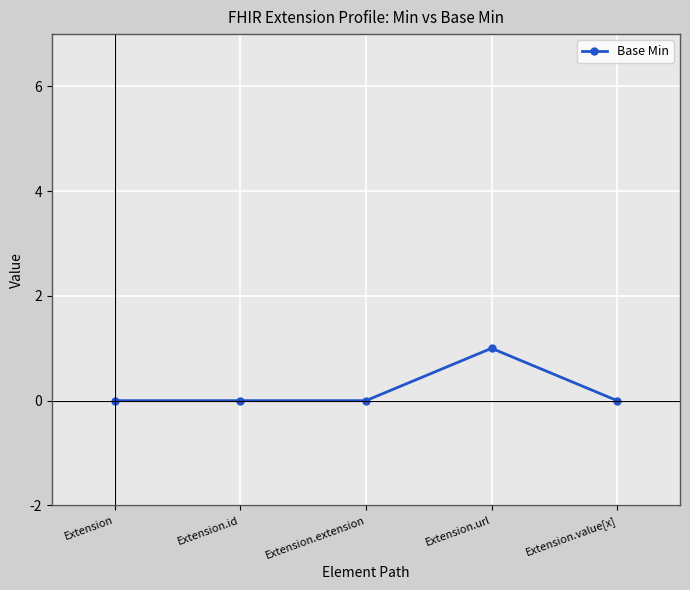

The value at Extension is -1. True or false?

False